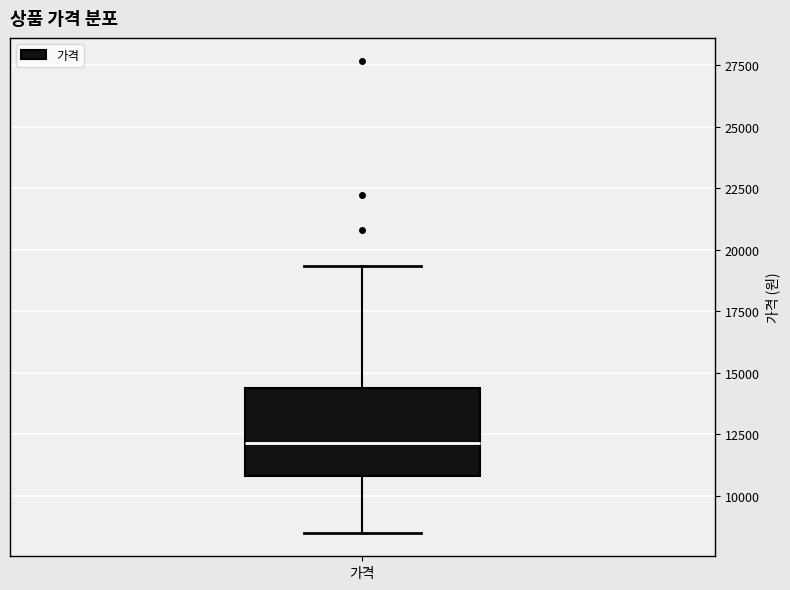

Where is the upper edge of the box for 가격 on the y-axis? The values are not printed on the chart, so give them approximately, as read against the axis.

14500